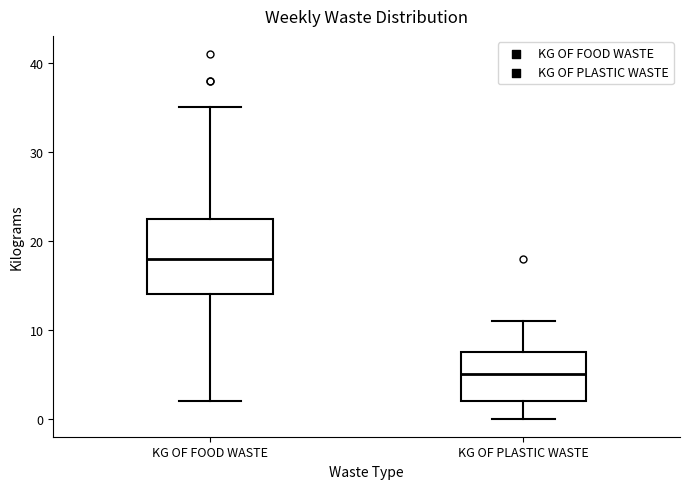

Reading left to right, transcribe this box plot: for each box, give where its median line is, the range the box spans, and where its two whiskers end, as read against the y-axis. The values are not printed on the chart, so give them approximately, as read against the axis.

KG OF FOOD WASTE: median 18, box 14 to 23, whiskers 2 to 35
KG OF PLASTIC WASTE: median 5, box 2 to 8, whiskers 0 to 11